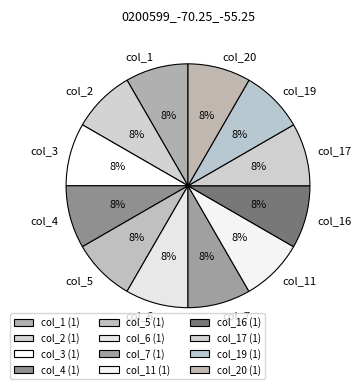

What is the ratio of the value at col_19 to the value at col_11?

1.0